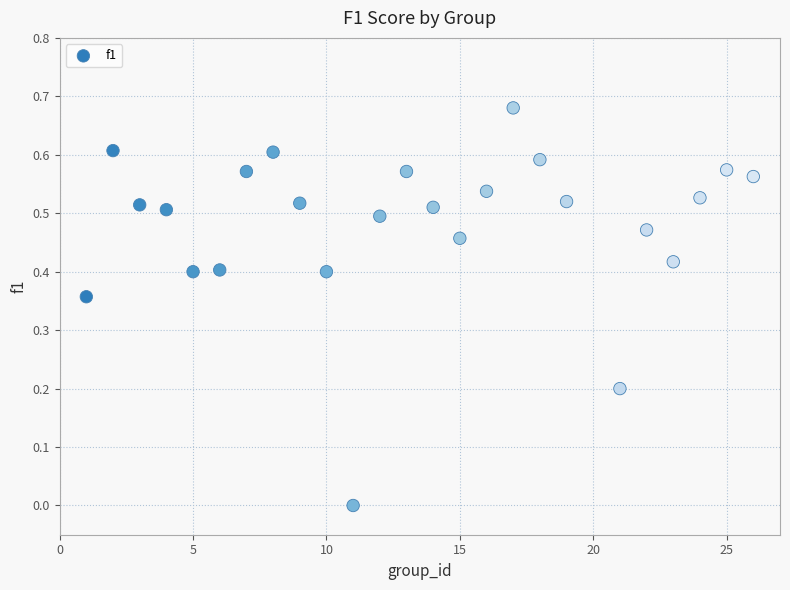

What is the range of X values (max minus min)?

25.0